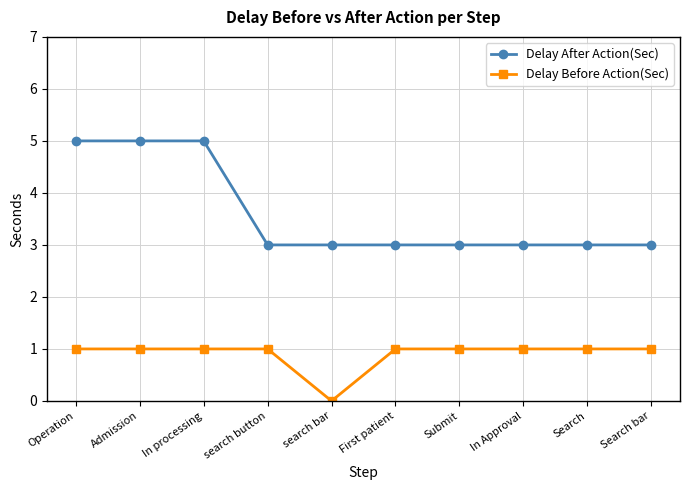

True or false: Delay After Action(Sec) and Delay Before Action(Sec) cross at least once.

False